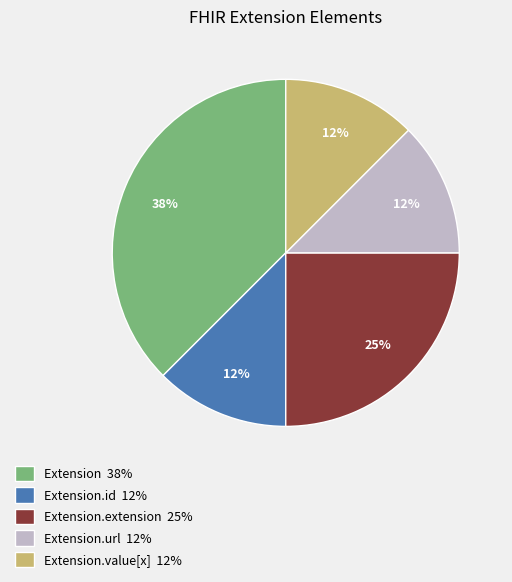

To the nearest percent, what portion does Extension.extension 25% represent?

25%